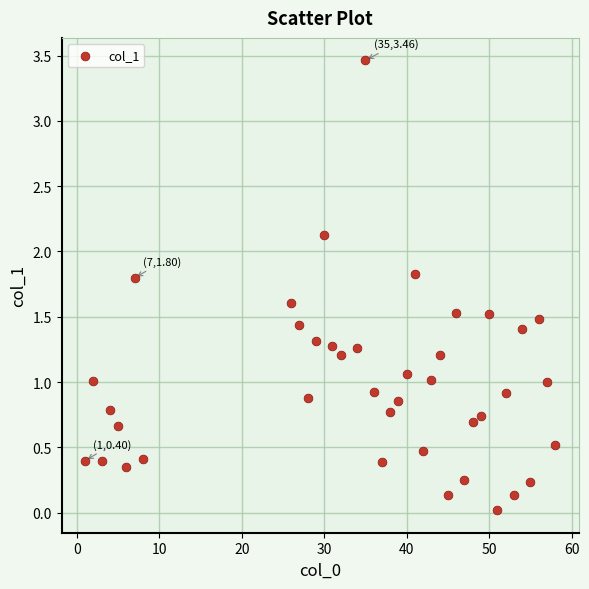

What is the range of Y values (max minus min)?

3.4